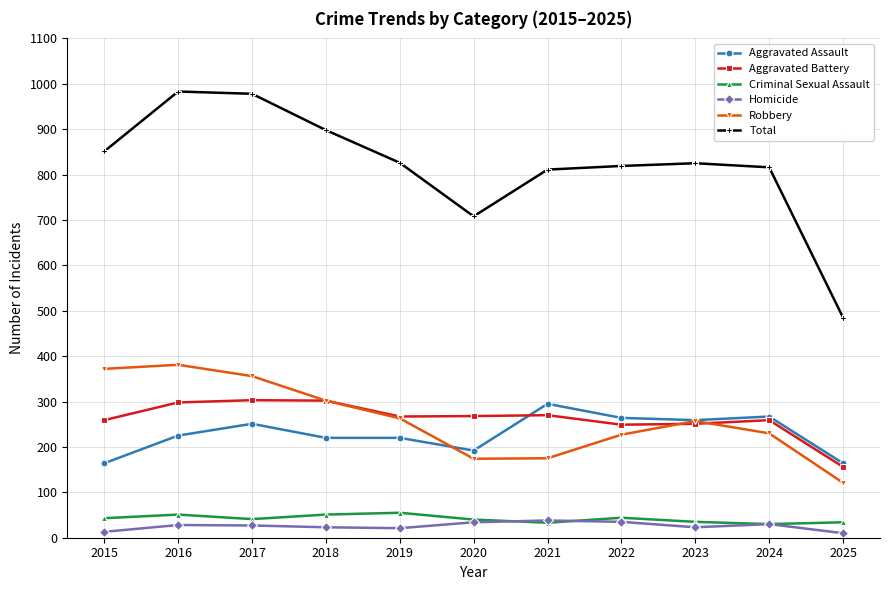

True or false: Total and Aggravated Battery cross at least once.

False